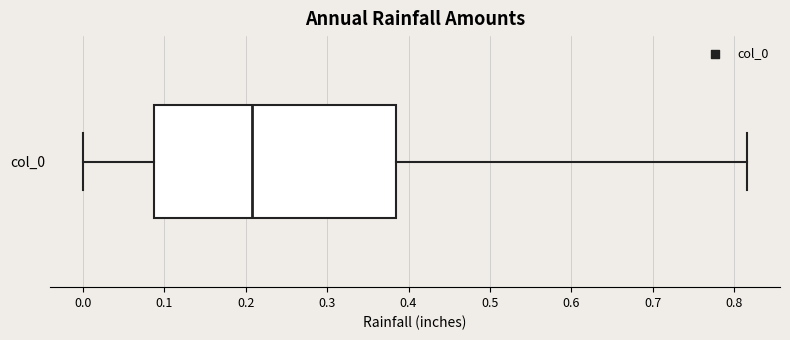

Where does the left whisker of the box for col_0 end on the x-axis? The values are not printed on the chart, so give them approximately, as read against the axis.

0.00